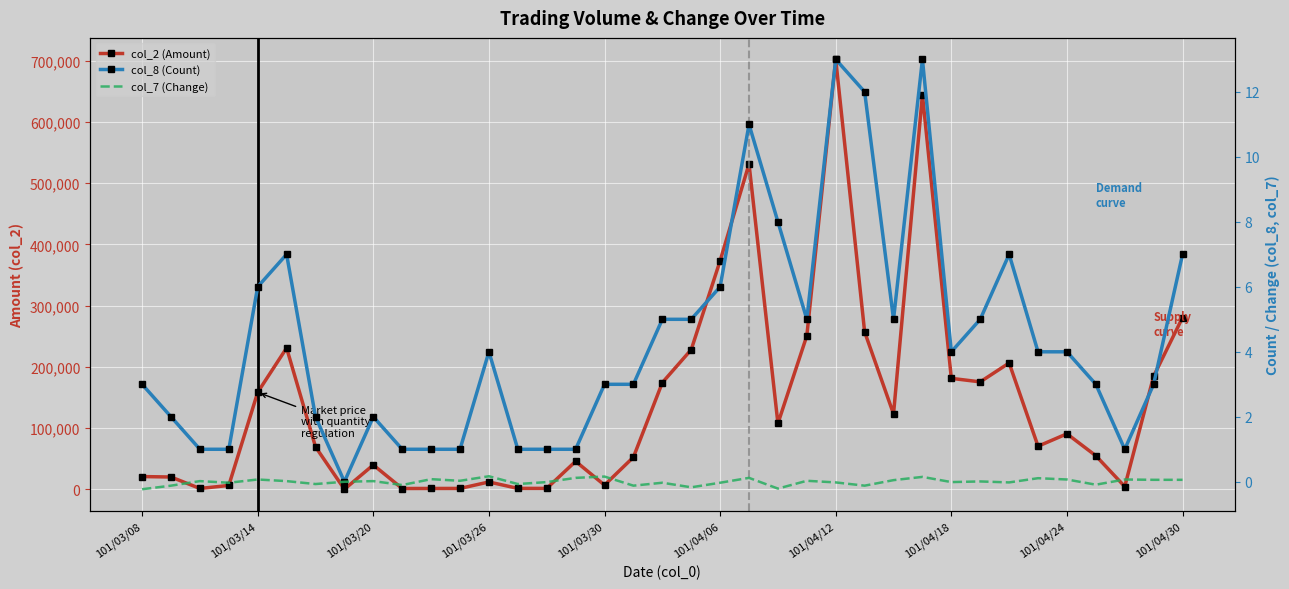

What position from the left is 101/04/12?

25